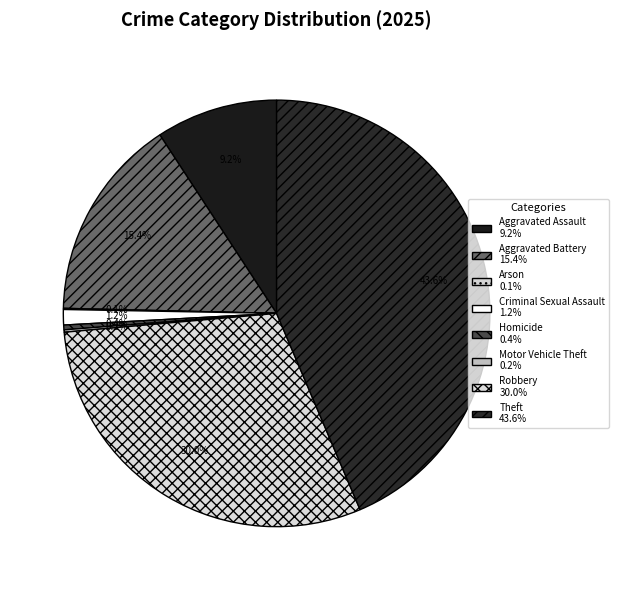

Does Homicide represent more than half of the total?

No